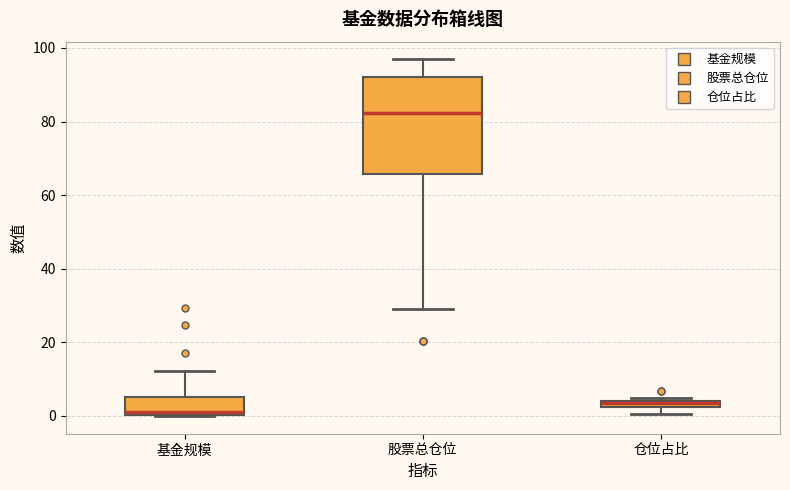

Where is the upper edge of the box for 股票总仓位 on the y-axis? The values are not printed on the chart, so give them approximately, as read against the axis.

92